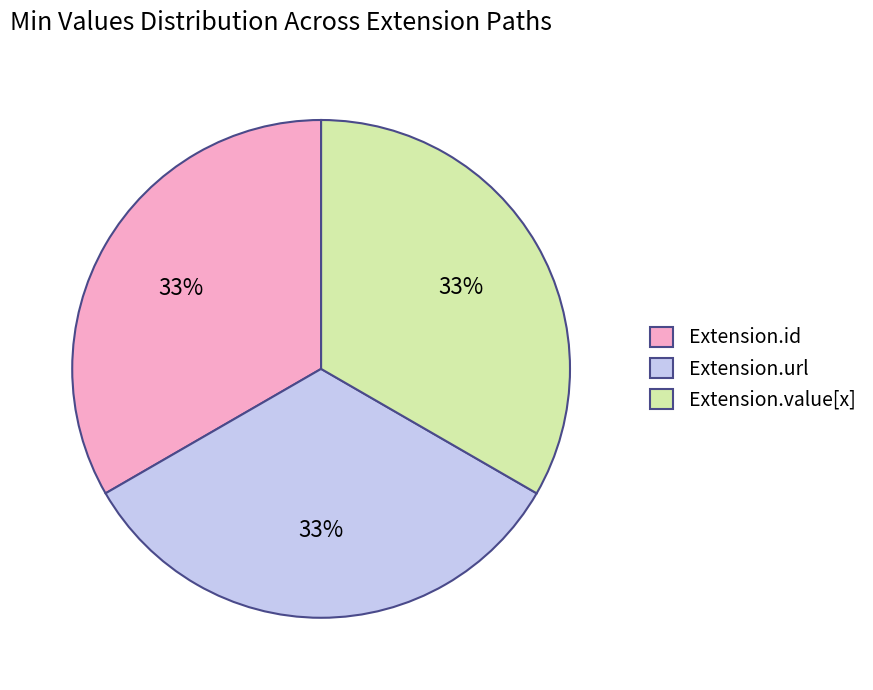

Is it true that Extension.value[x] is 1% of the pie?

False